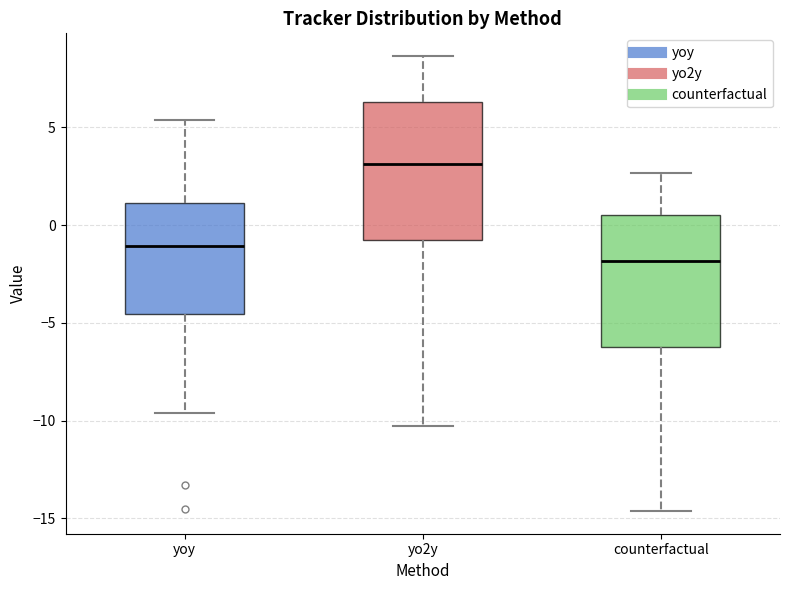

Which box has the lowest median line?

counterfactual